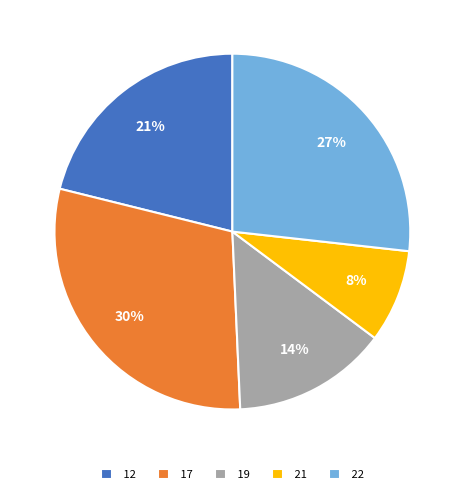

Rank the categories by value from highest to lowest.

17, 22, 12, 19, 21